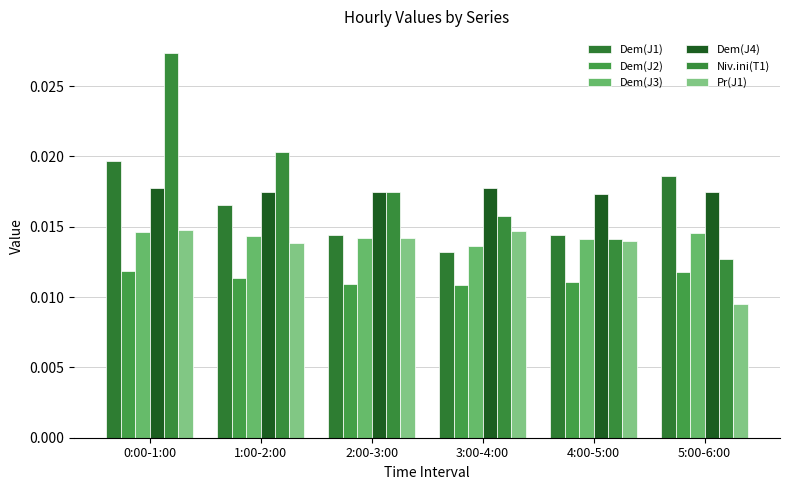

Rank the series by their maximum value, from highest to lowest.

Niv.ini(T1), Dem(J1), Dem(J4), Pr(J1), Dem(J3), Dem(J2)